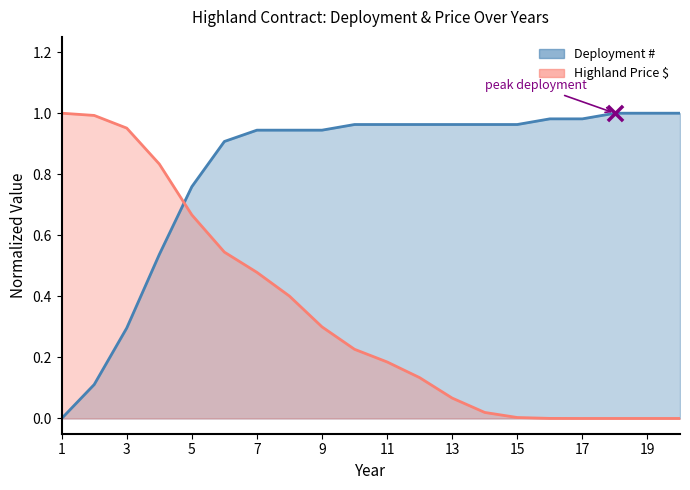

At which category is the sum across all series the highest?

6